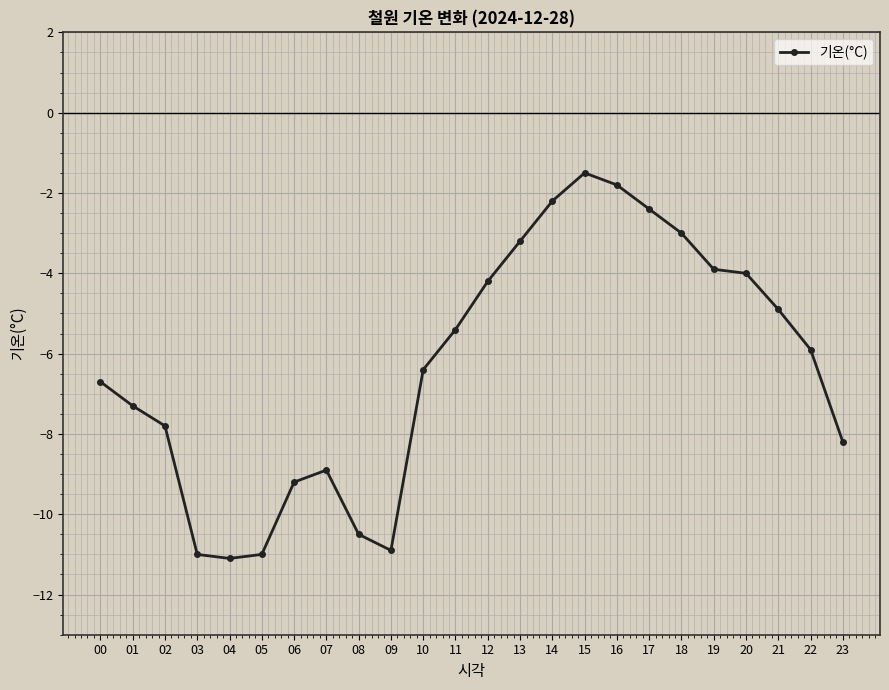

How many lines are shown in the chart?

1